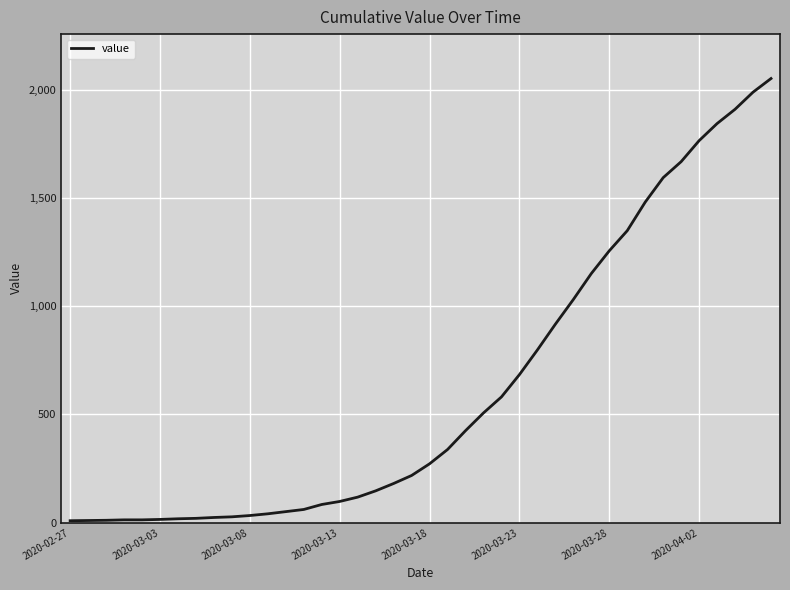

What is the greatest value displayed?

2052